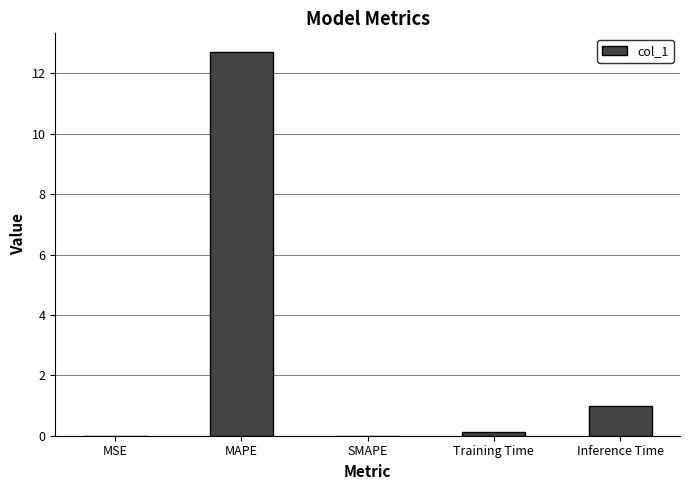

At which label is the value closest to 6?

Inference Time